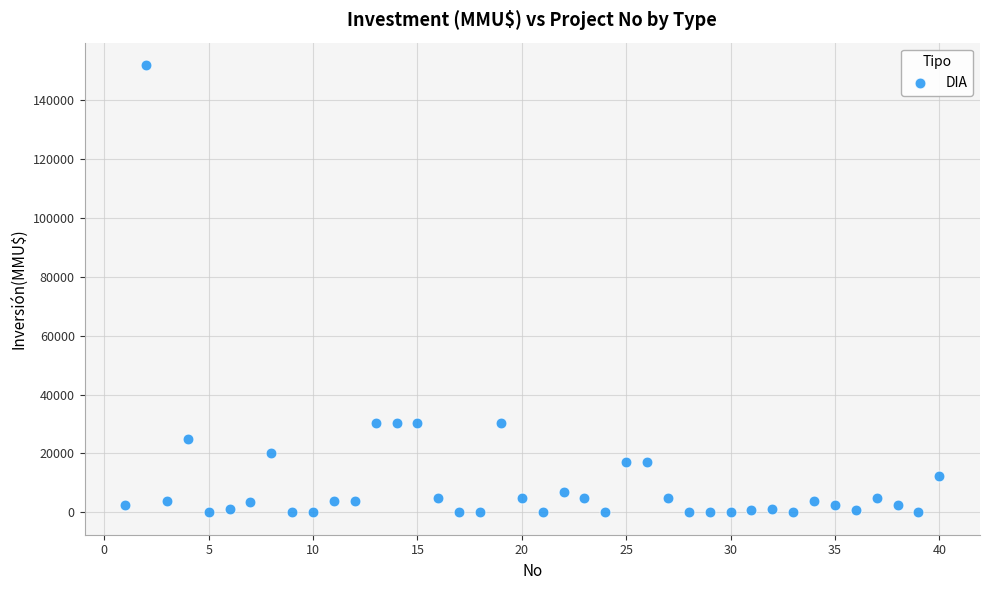

What is the range of Y values (max minus min)?

152000